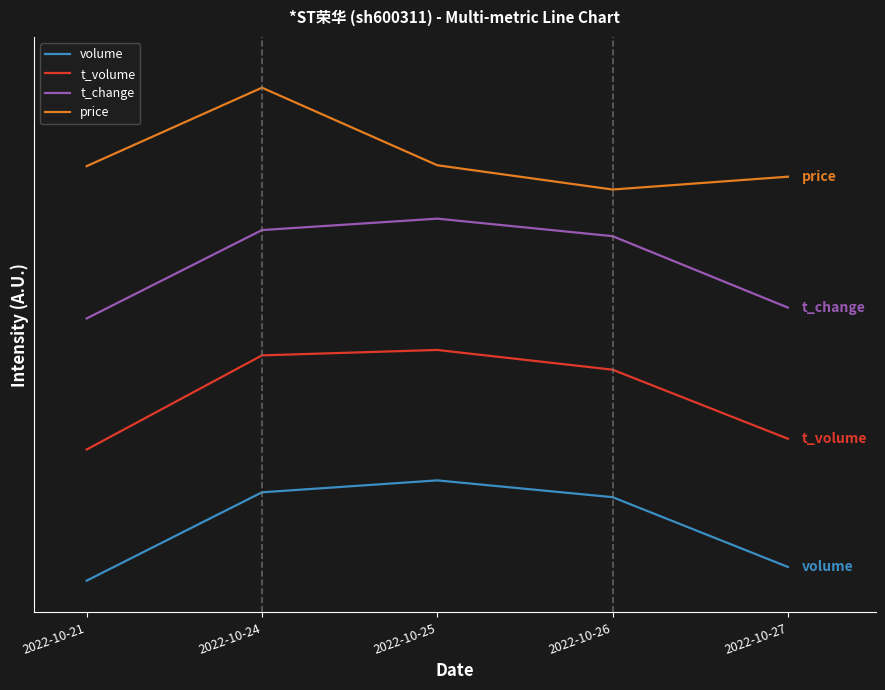

At which label is price closest to 4?

2022-10-27